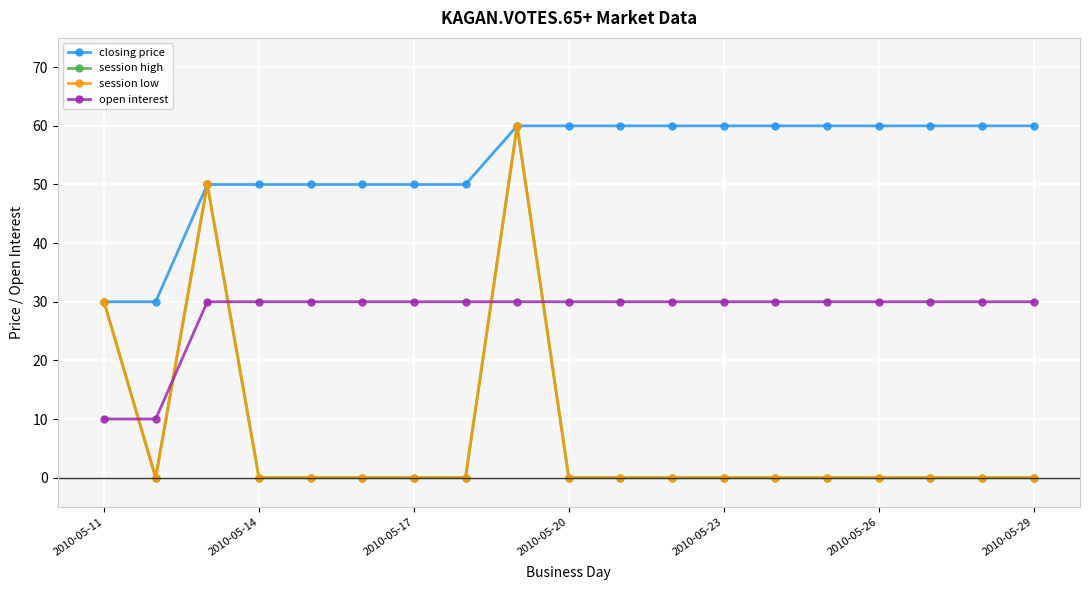

Is this an area chart (filled region under the line)?

No